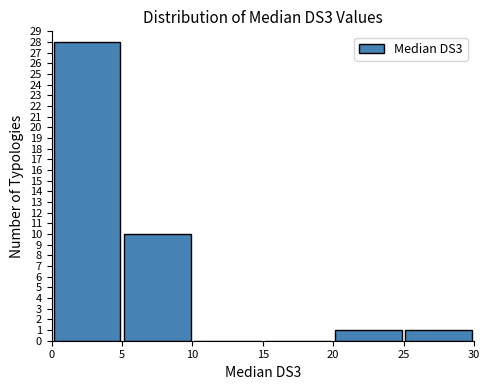

How tall is the bar that spans 0 to 5 on the x-axis? The values are not printed on the chart, so give them approximately, as read against the axis.

28